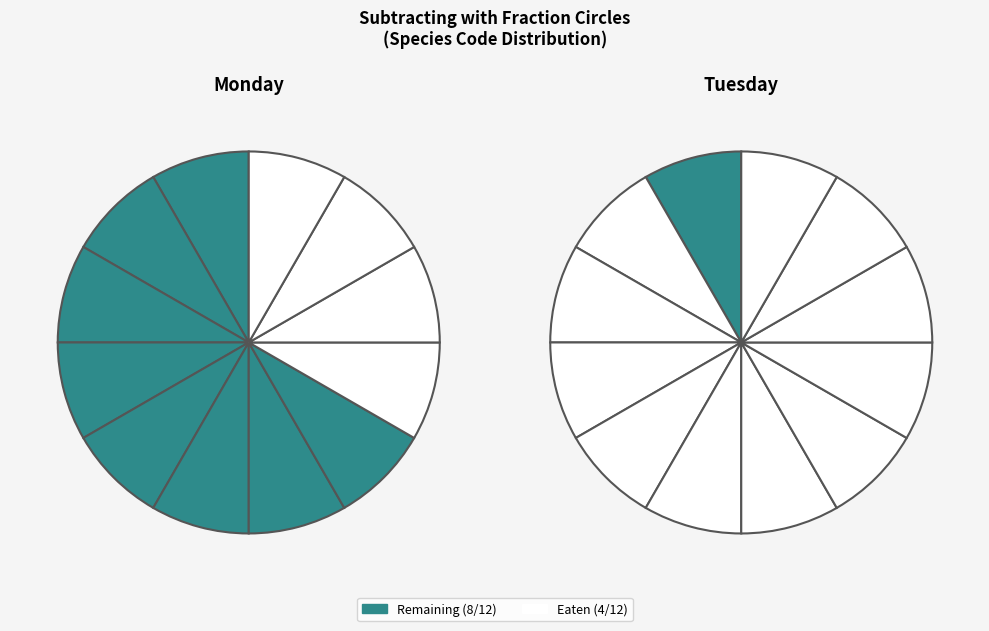

Is there a majority slice in this chart?

No